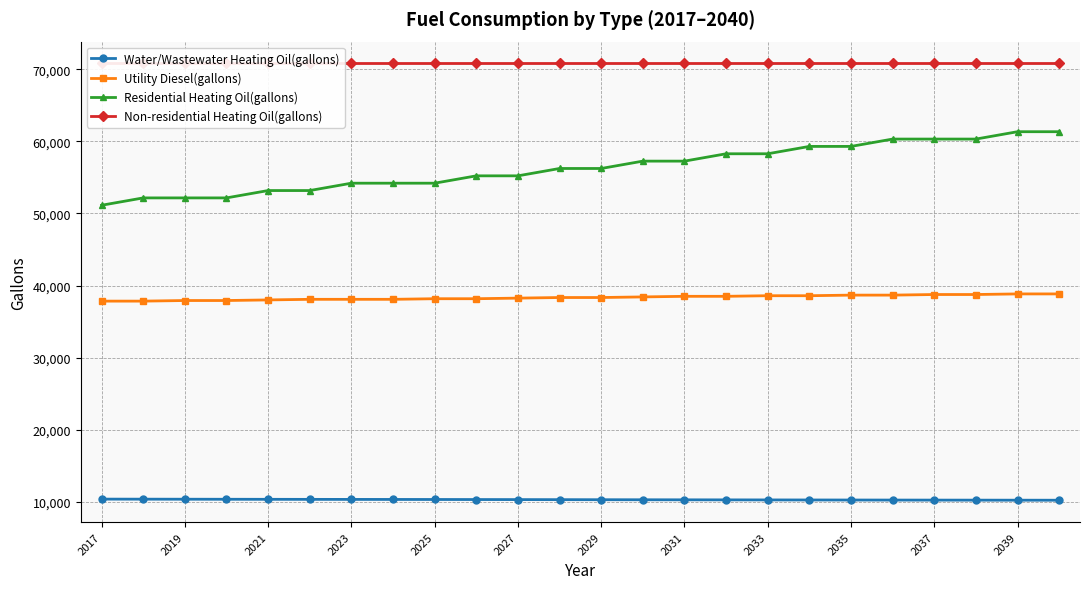

True or false: Residential Heating Oil(gallons) and Utility Diesel(gallons) cross at least once.

False